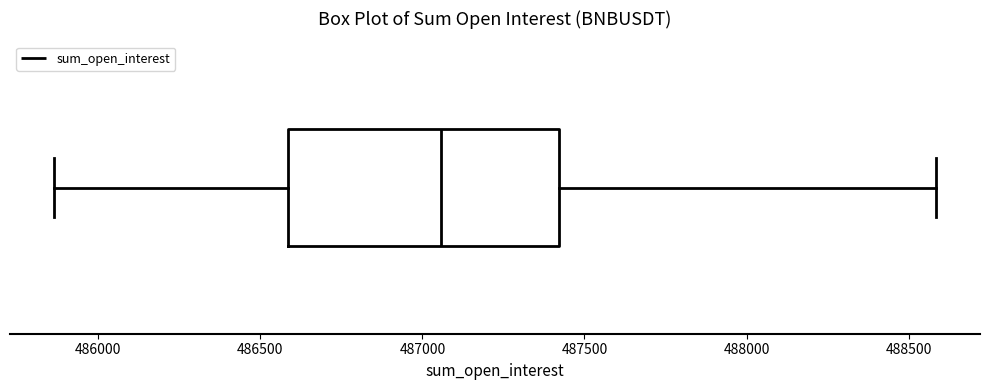

Transcribe this box plot: give where the median line is, the range the box spans, and where the two whiskers end, as read against the x-axis. The values are not printed on the chart, so give them approximately, as read against the axis.

median 487050, box 486600 to 487400, whiskers 485850 to 488600